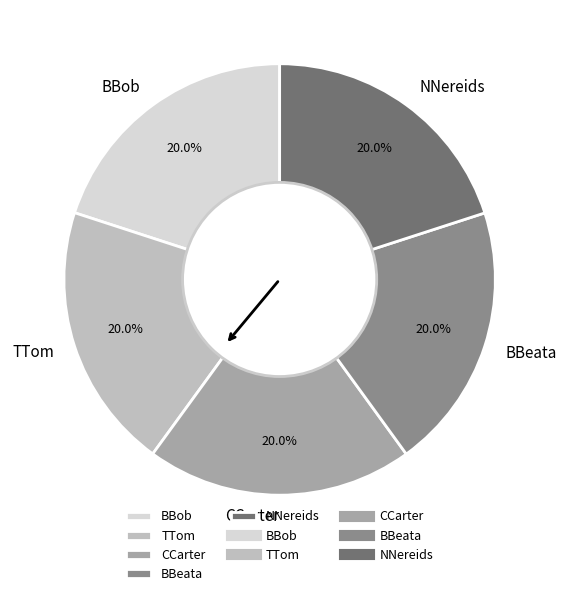

Do CCarter and BBeata together represent more than half of the pie?

No